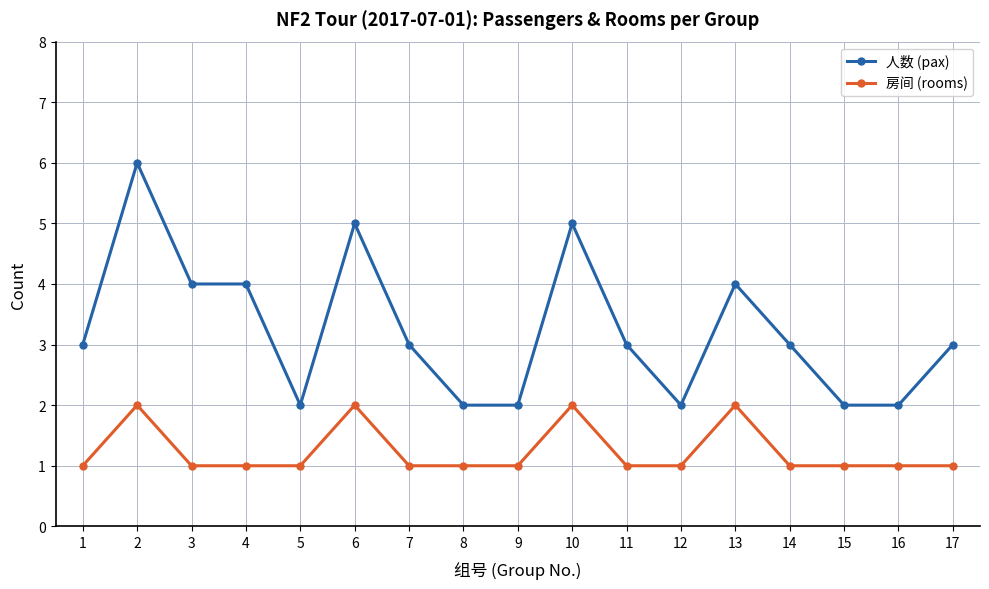

What is the difference between the maximum and minimum values in the 人数 (pax) series?

4